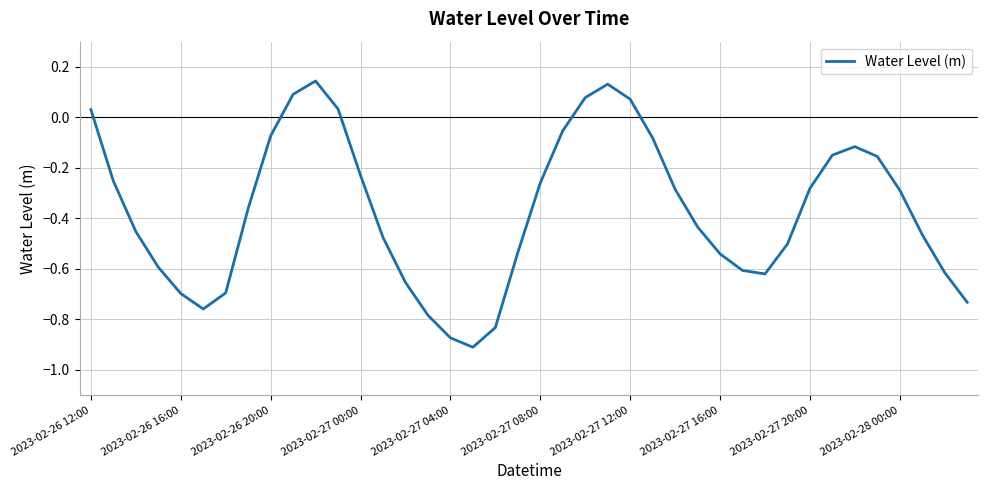

What is the difference between the maximum and minimum values?

1.1